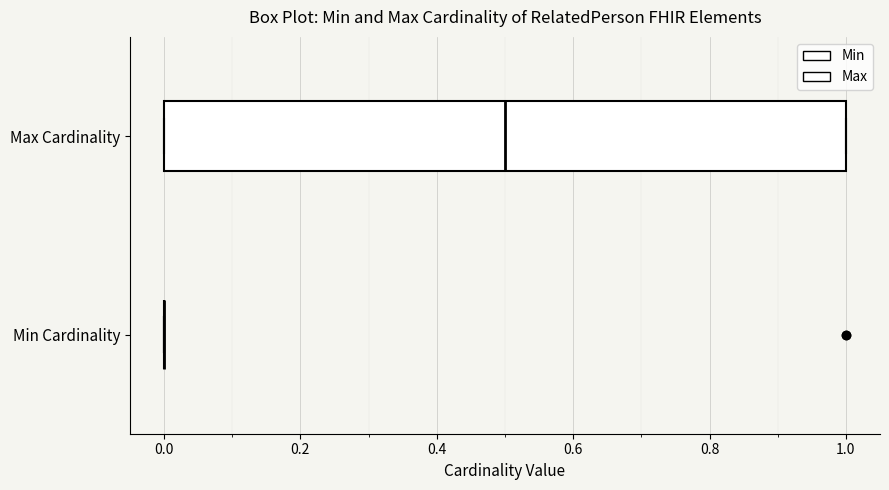

Which box is the widest, from its left edge to its right edge?

Max Cardinality